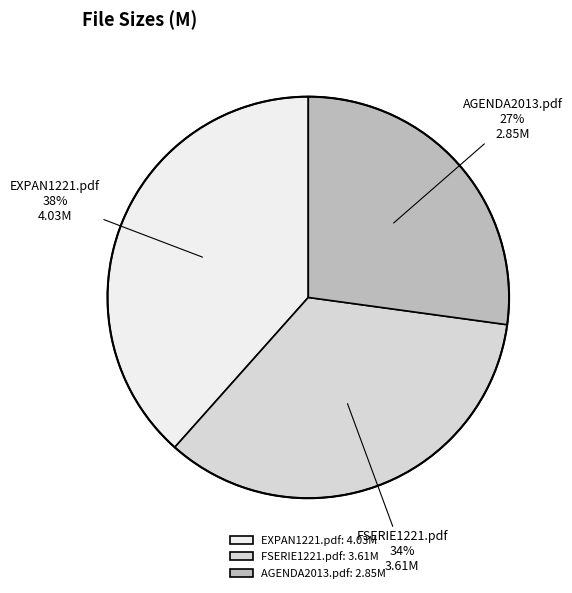

To the nearest percent, what is the combined percentage of FSERIE1221.pdf and EXPAN1221.pdf?

73%